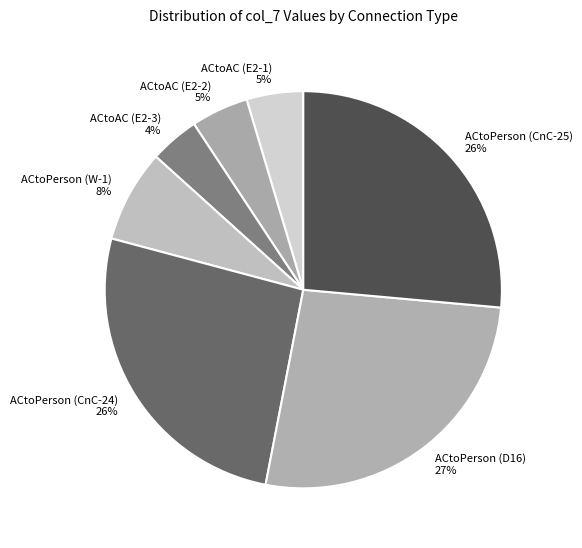

Combined, do ACtoAC (E2-3) and ACtoPerson (CnC-25) account for over 50%?

No